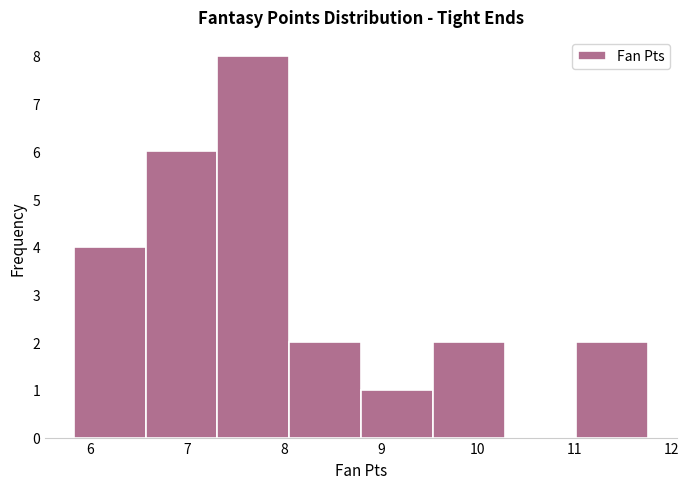

Reading left to right, list every bar in this chart as the range it spans on the x-axis followed by its height. Neither the bar edges nor the heights are printed on the chart, so give them approximately, as read against the axes.

5.8 to 6.6: 4
6.6 to 7.3: 6
7.3 to 8.1: 8
8.1 to 8.8: 2
8.8 to 9.5: 1
9.5 to 10.3: 2
10.3 to 11.0: 0
11.0 to 11.8: 2